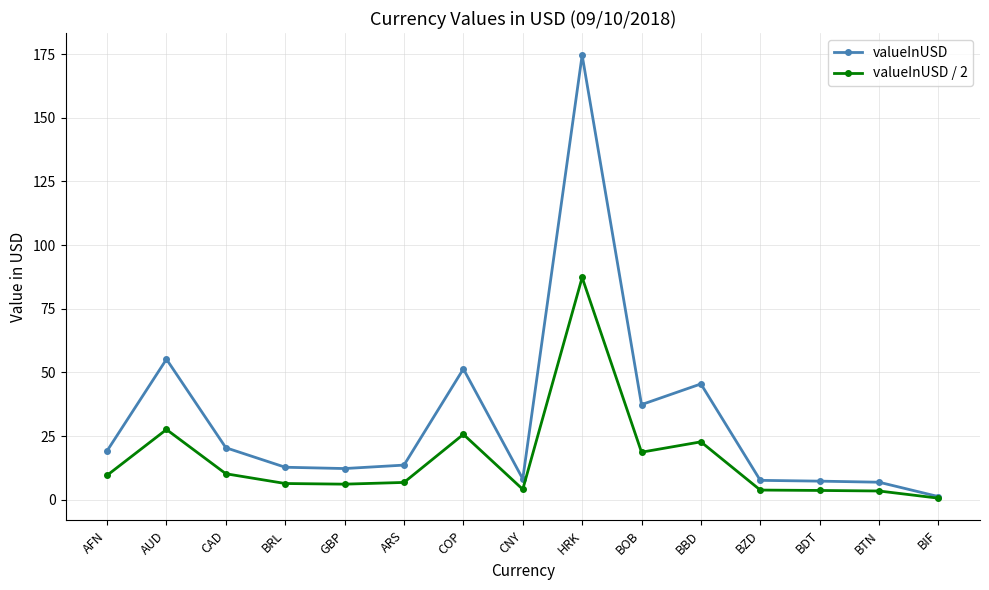

What is the total value across all series at AUD?

82.8